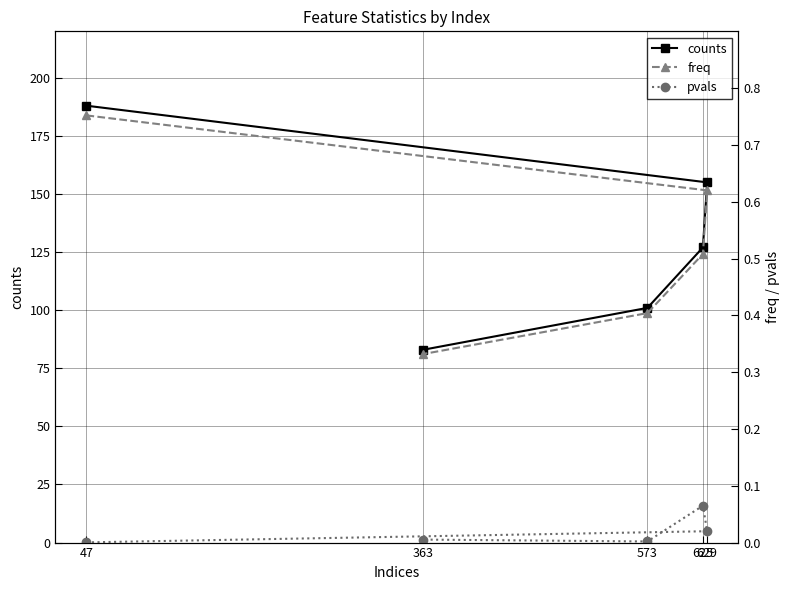

Is it true that freq equals 0.3 at 363?

True